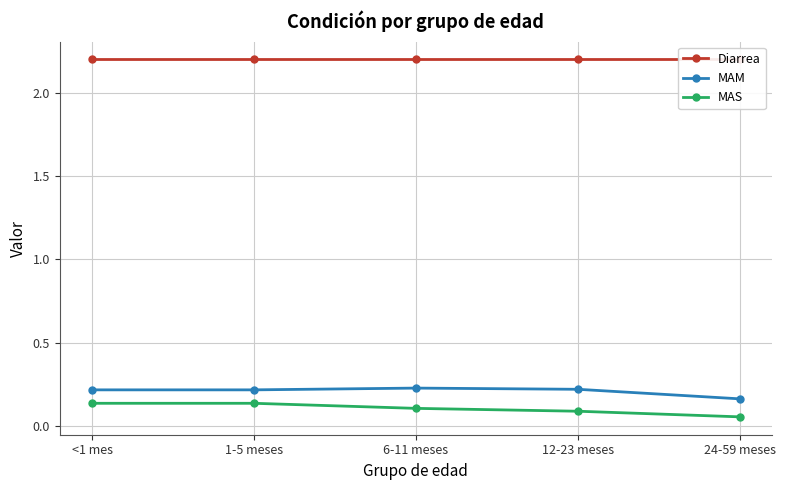

What is the value of the MAM point at the 5th from the left?

0.2